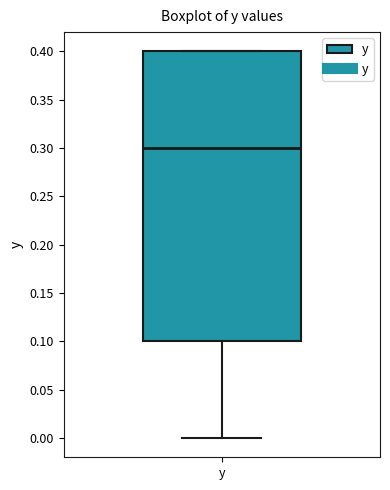

Read this box plot against the y-axis: the position of the median line, the range covered by the box, and the ends of both whiskers. The values are not printed on the chart, so give them approximately, as read against the axis.

median 0.3, box 0.1 to 0.4, whiskers 0.0 to 0.4